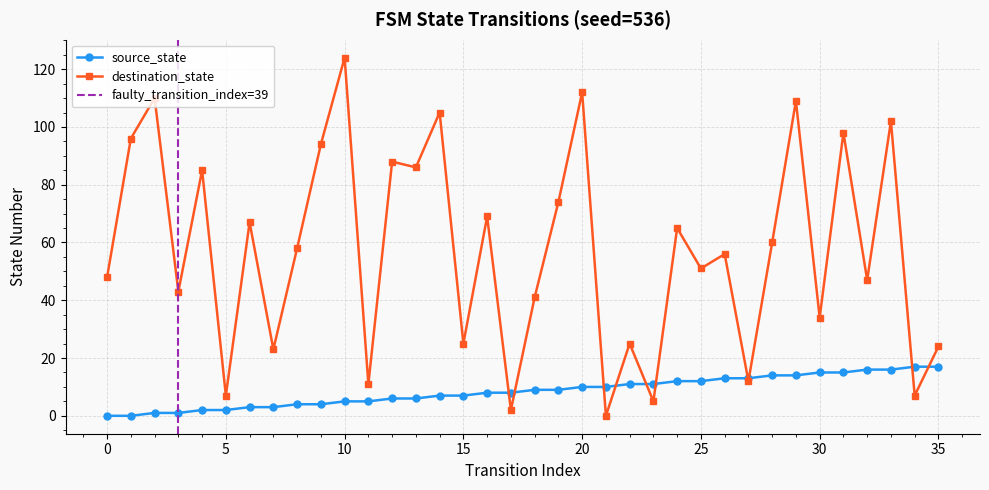

At which category does the chart reach its peak across all series?

10